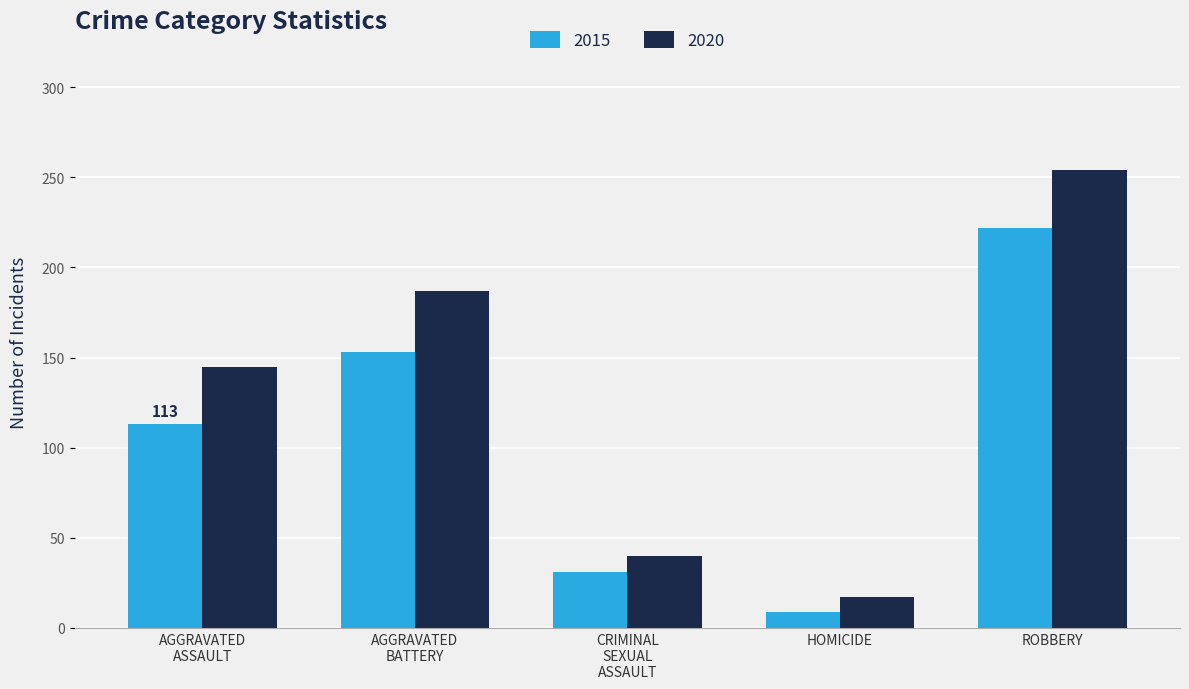

How many series are shown in this chart?

2